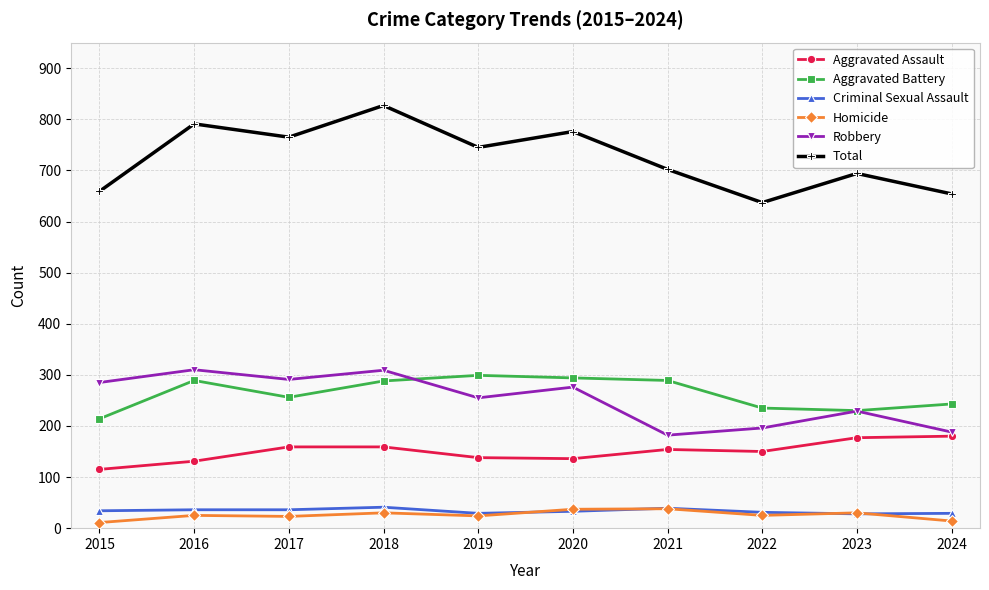

Which series has the largest total across all categories?

Total